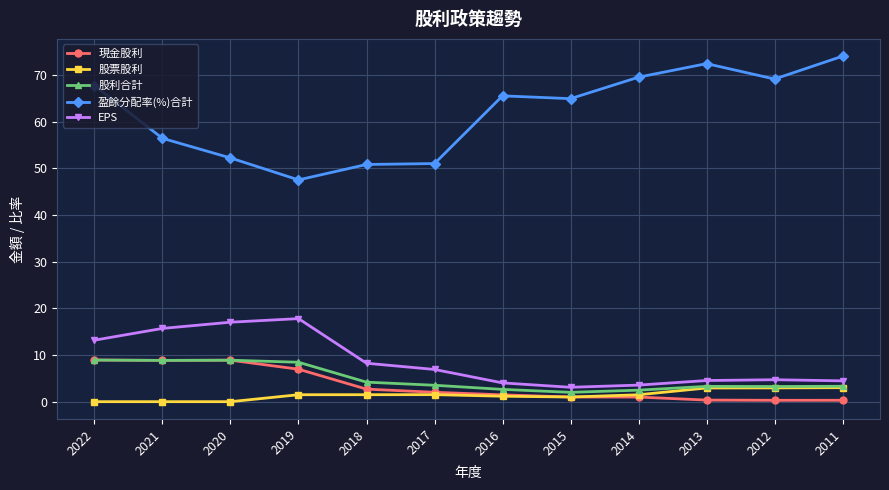

Which series has the widest spread of values?

盈餘分配率(%)合計